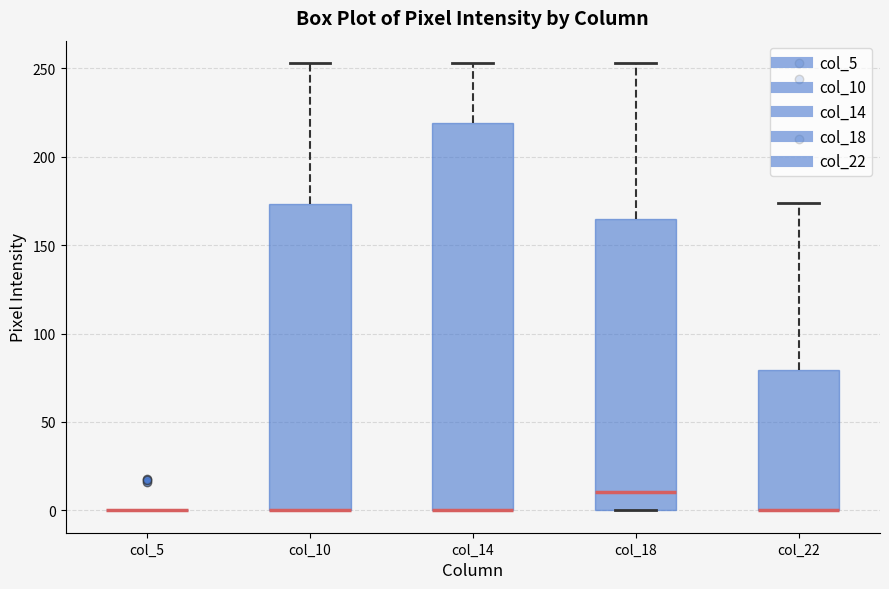

Reading left to right, read every box against the y-axis: the position of its median line, the range the box covers, and the ends of its whiskers. The values are not printed on the chart, so give them approximately, as read against the axis.

col_5: box collapsed to a line at 0, whiskers 0 to 0
col_10: median 0 (drawn on the box's lower edge), box 0 to 175, whiskers 0 to 255
col_14: median 0 (drawn on the box's lower edge), box 0 to 220, whiskers 0 to 255
col_18: median 10, box 0 to 165, whiskers 0 to 255
col_22: median 0 (drawn on the box's lower edge), box 0 to 80, whiskers 0 to 175